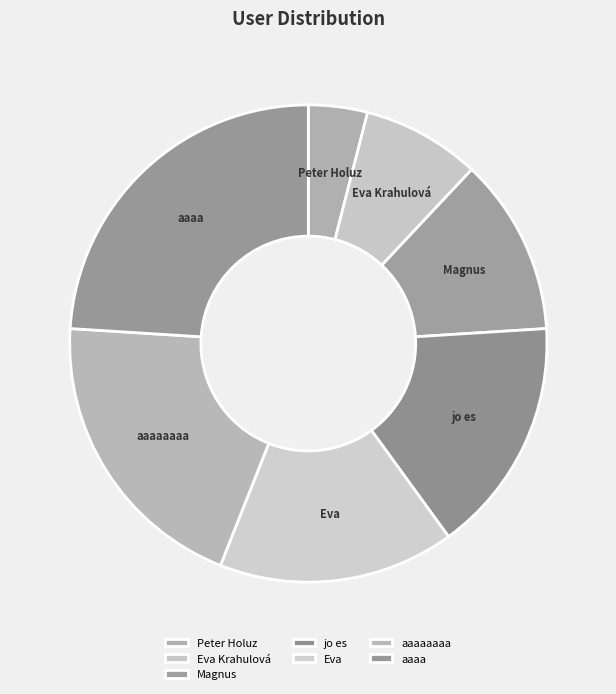

True or false: Eva accounts for 16% of the total.

True